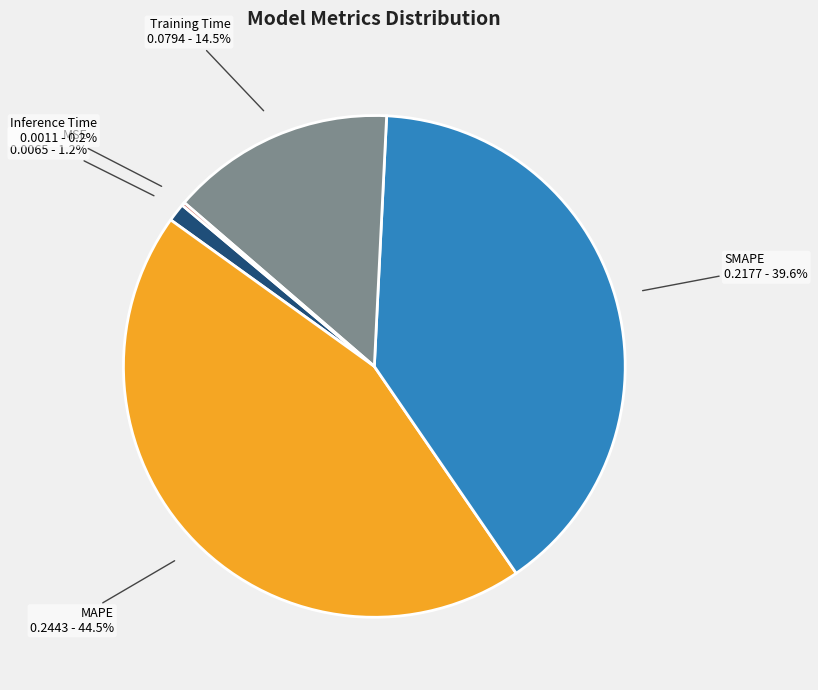

Between Training Time and SMAPE, which is larger?

SMAPE